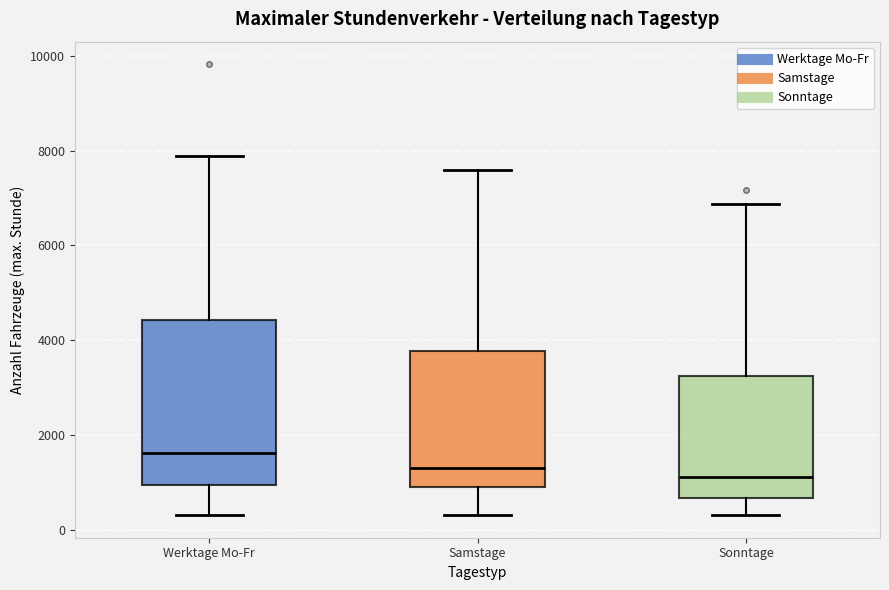

Where does the median line of the box for Sonntage sit on the y-axis? The values are not printed on the chart, so give them approximately, as read against the axis.

1200